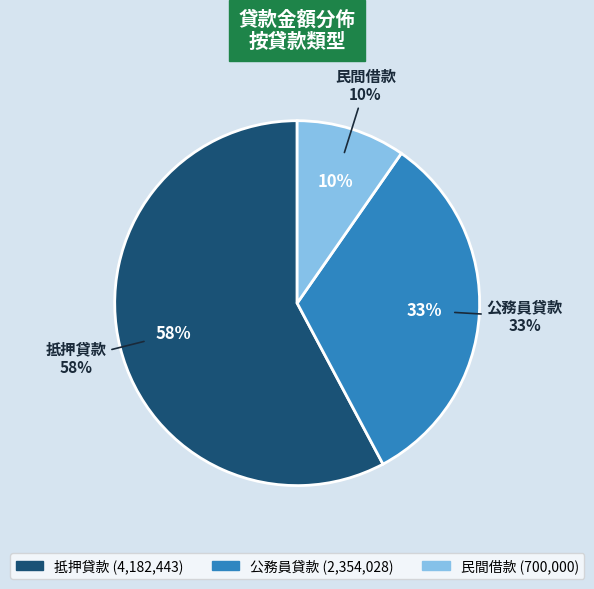

What is the change in value from 抵押貸款 to 民間借款?

-3482443